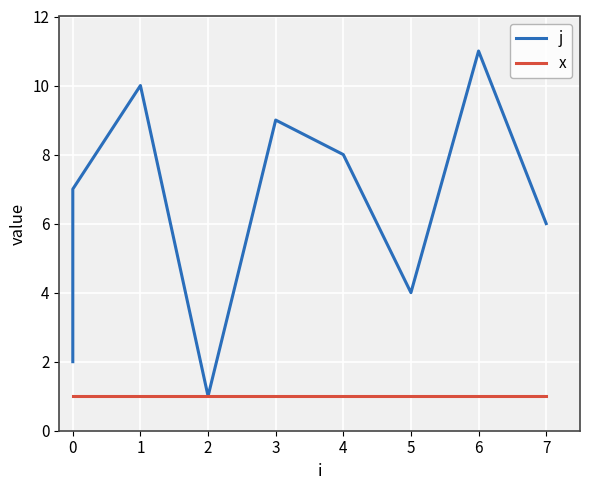

How many lines are shown in the chart?

2